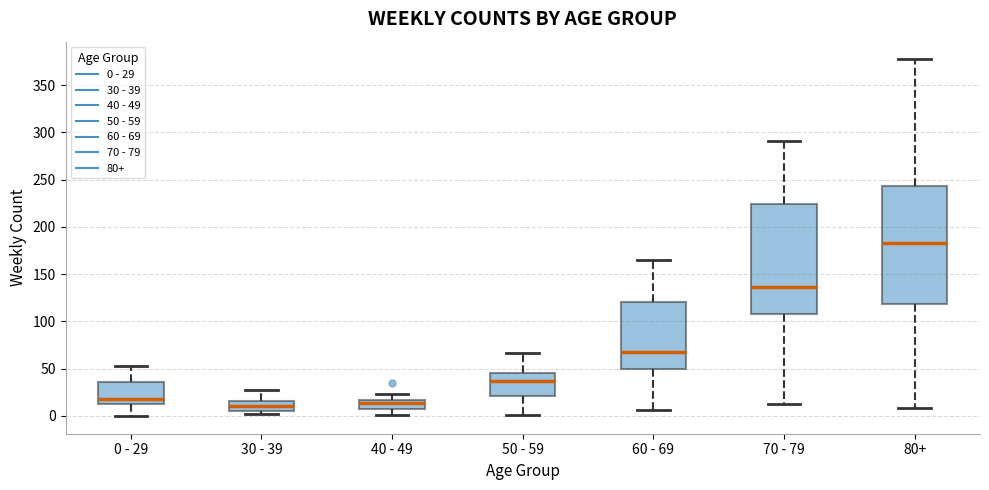

Which box has the highest median line?

80+